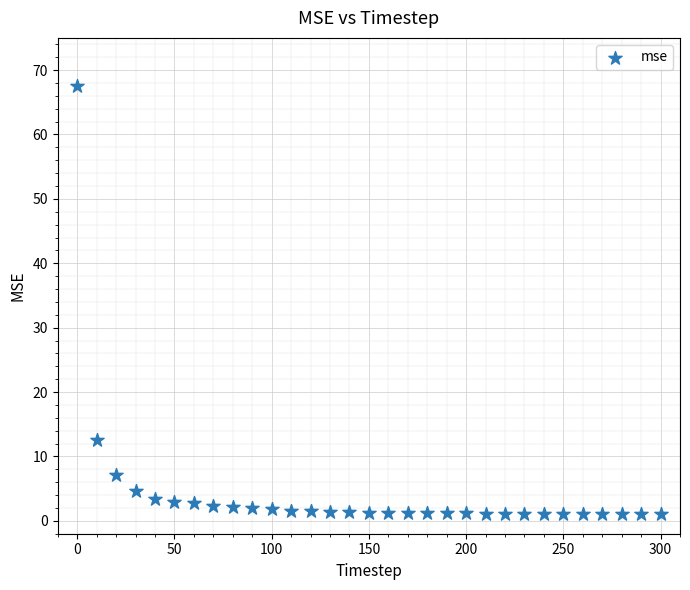

What Y value in the scatter plot is closest to 34?

12.5